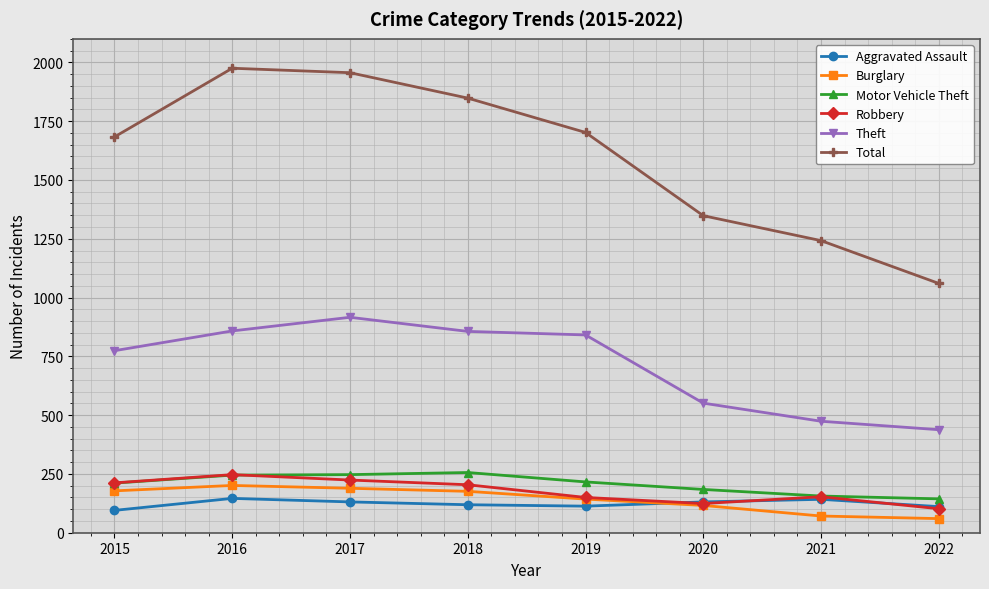

Is it true that Robbery equals 80 at 2017?

False